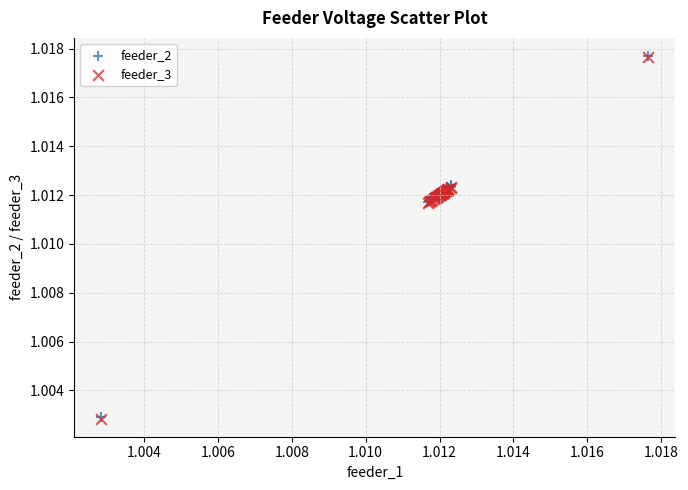

Which series has the widest spread of Y values?

feeder_2